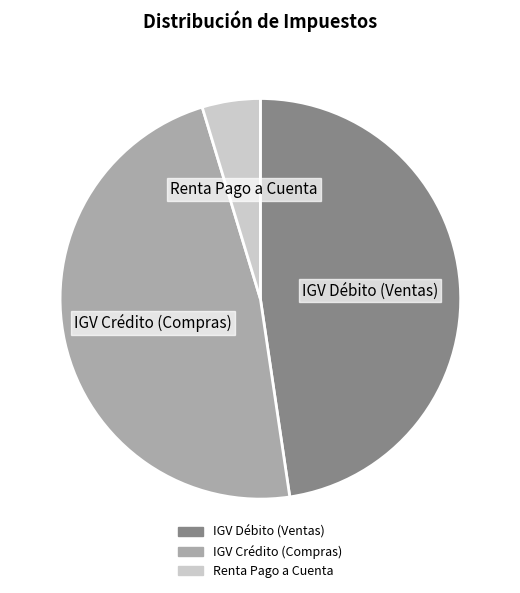

Approximately how many times larger is the value at IGV Débito (Ventas) compared to Renta Pago a Cuenta?

10.2